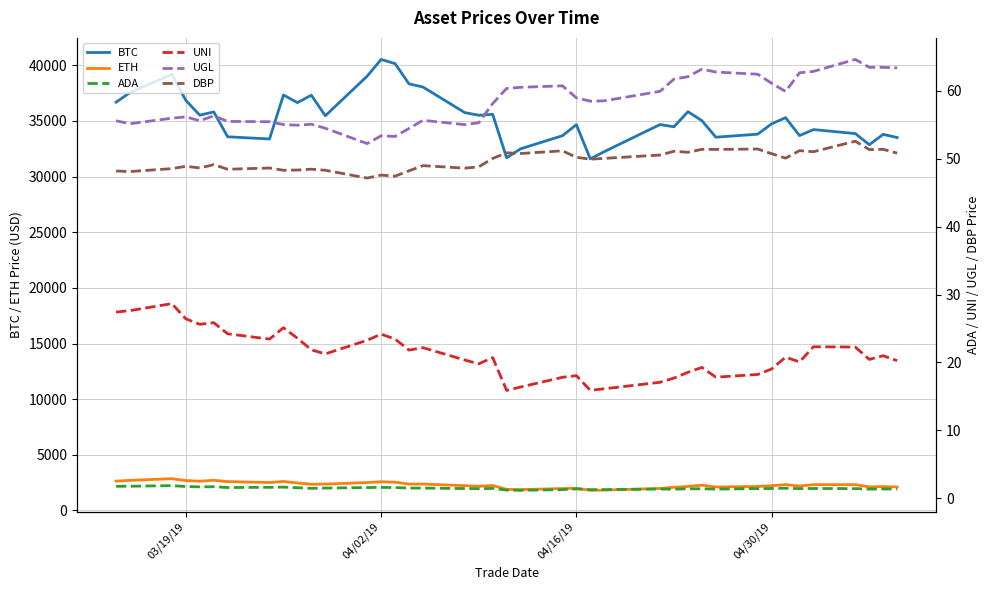

What is the difference between the maximum and second lowest values in the UGL series?

11.4